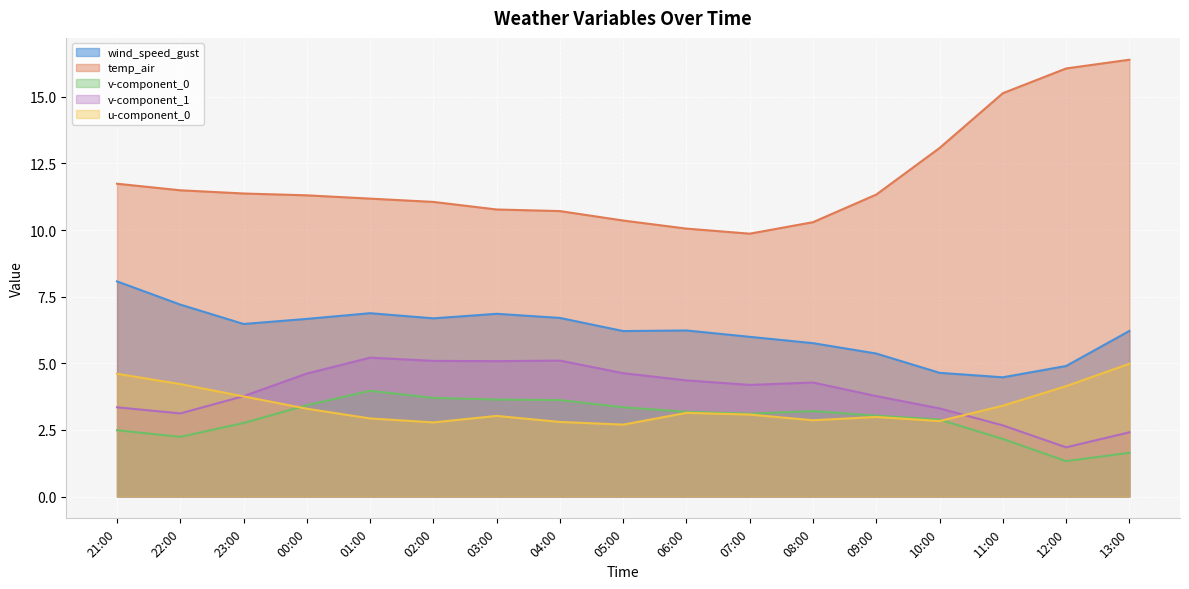

Between 09:00 and 10:00, which is larger?

09:00